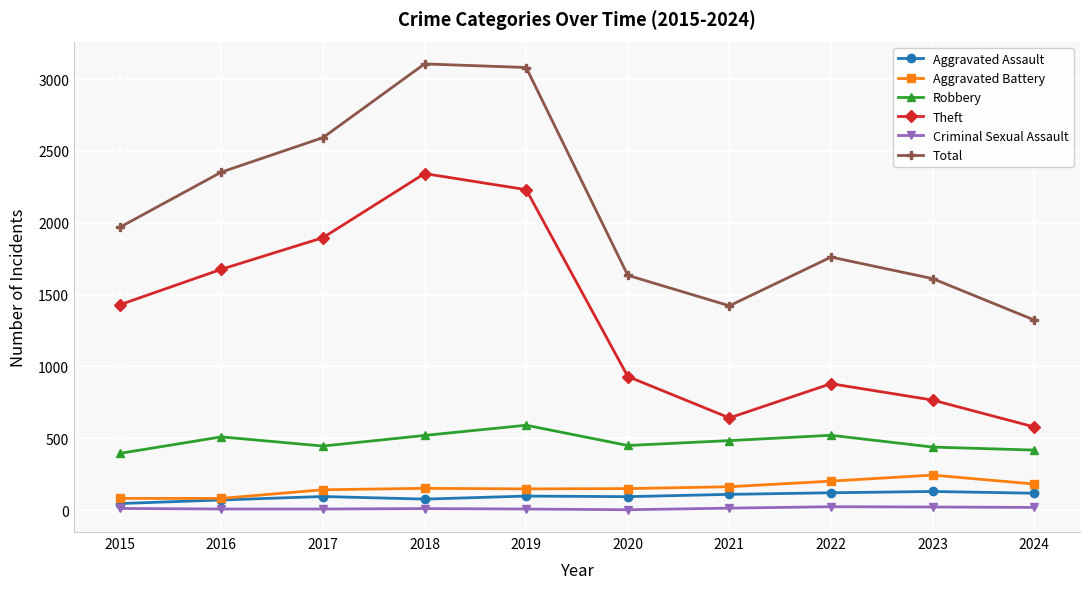

What is the sum of all Robbery values?

4774